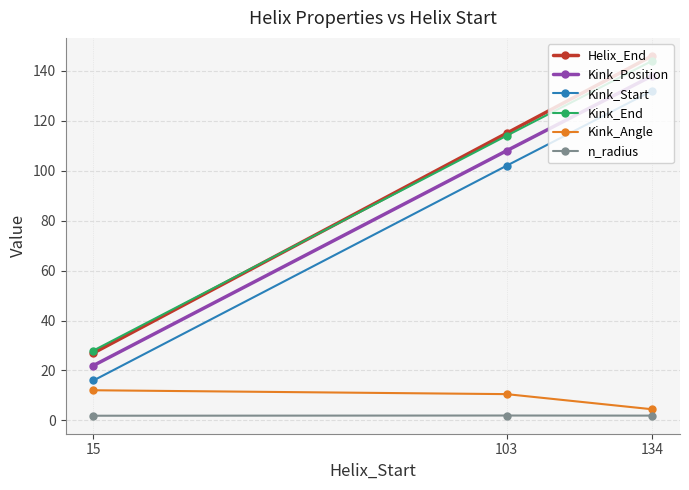

Which series has the largest range (max minus min)?

Helix_End